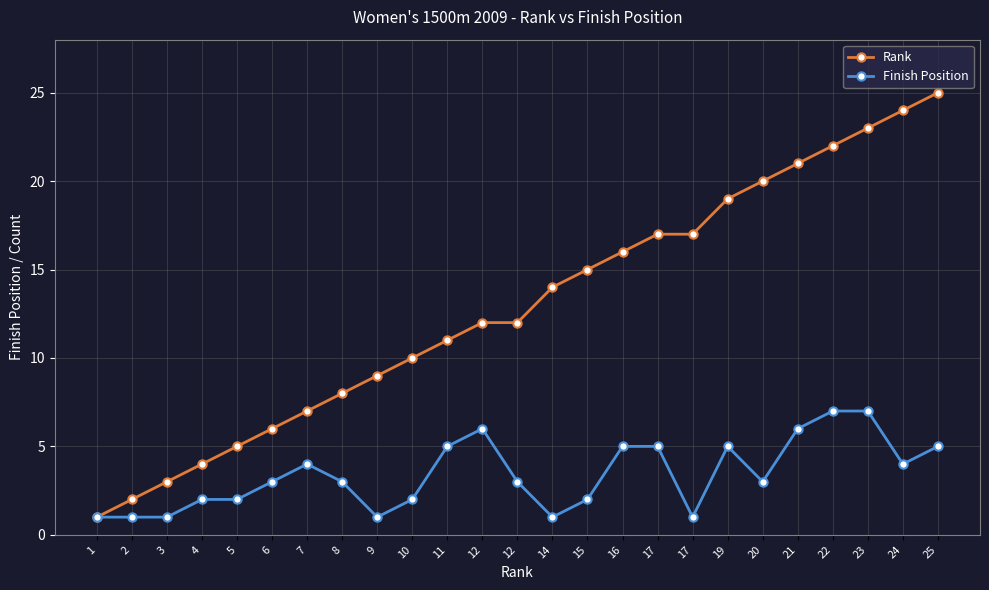

How many interior local valleys does the Finish Position series have?

5